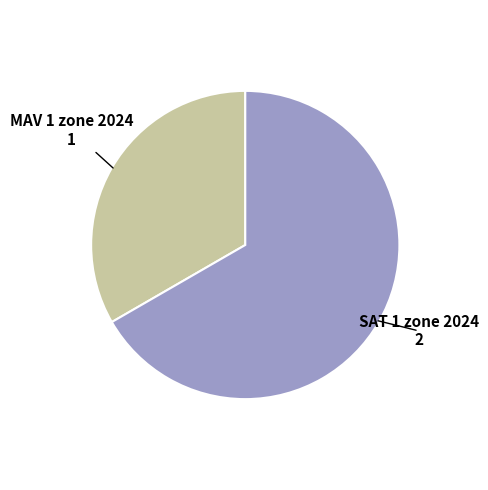

Is there a majority slice in this chart?

Yes